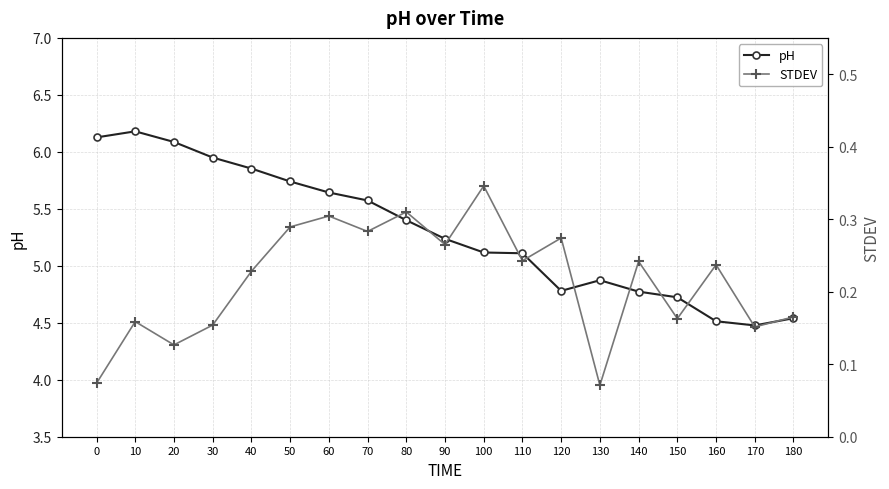

List the series in order of their overall mean, lowest first.

STDEV, pH